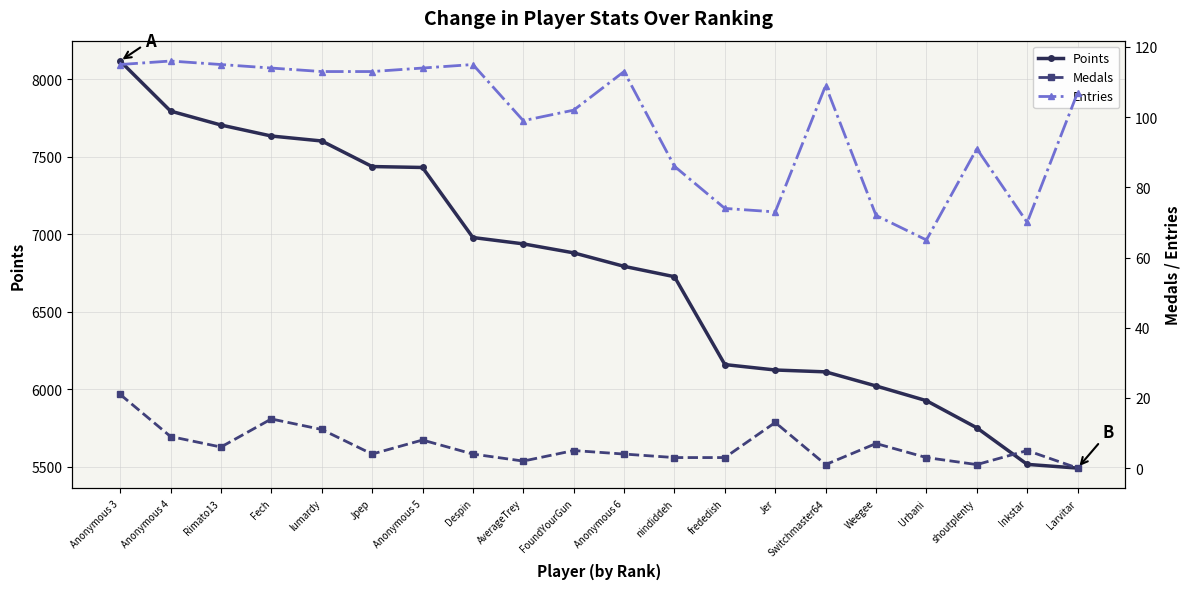

What is the approximate value of Medals at Weegee, to the nearest 10?

10